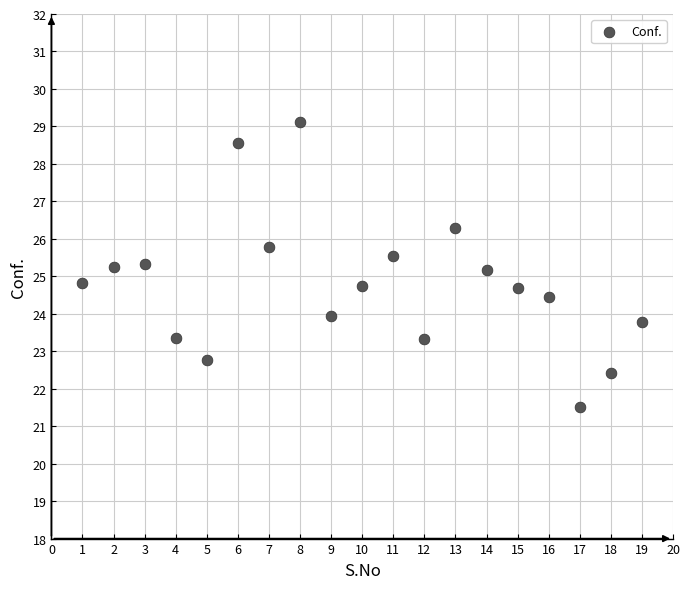

What is the range of Y values (max minus min)?

7.6